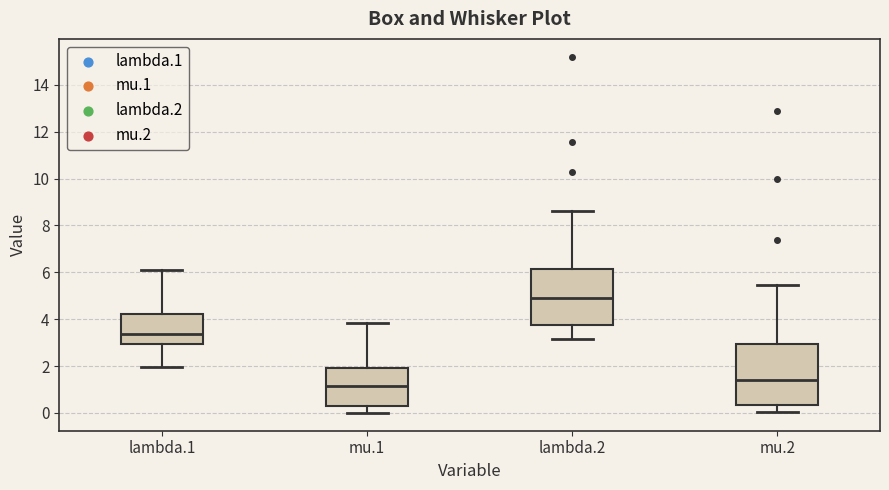

Which box has the lowest median line?

mu.1